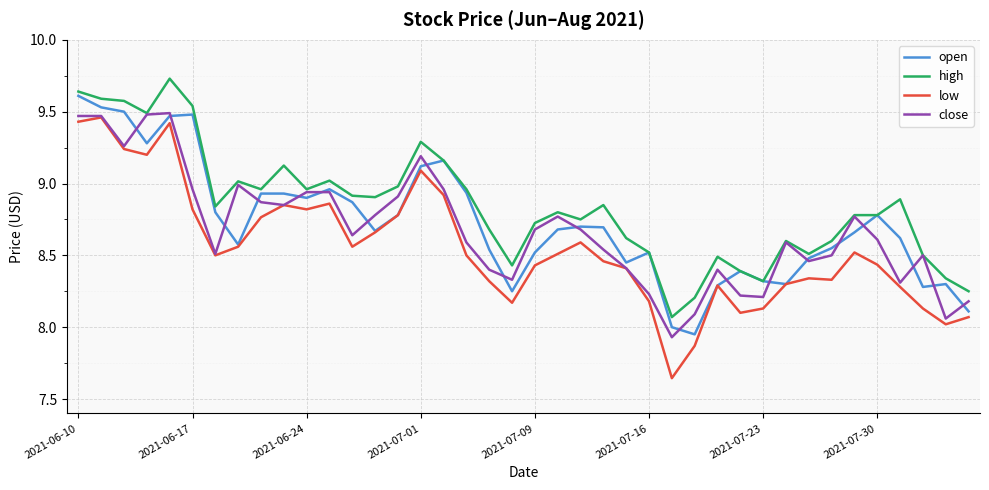

Which series has the largest total across all categories?

high